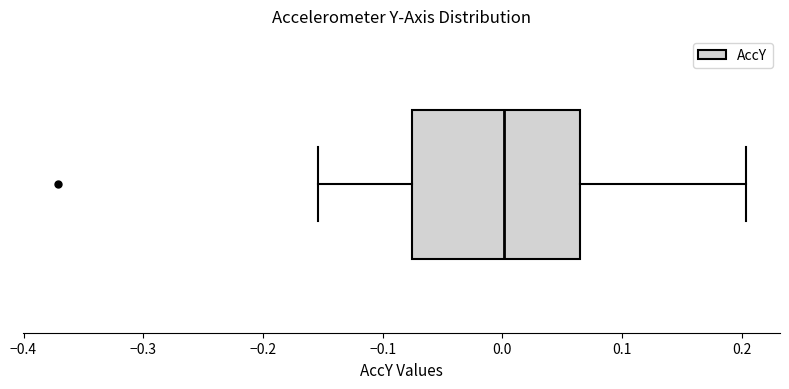

Transcribe this box plot: give where the median line is, the range the box spans, and where the two whiskers end, as read against the x-axis. The values are not printed on the chart, so give them approximately, as read against the axis.

median 0.00, box -0.08 to 0.06, whiskers -0.15 to 0.20